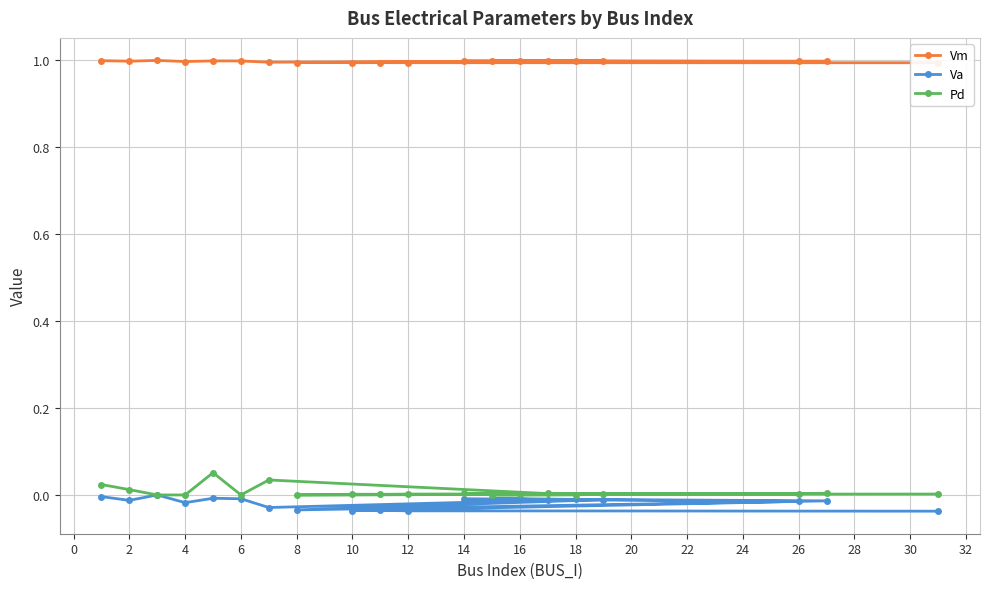

Is it true that Pd equals 0.0 at 6?

True